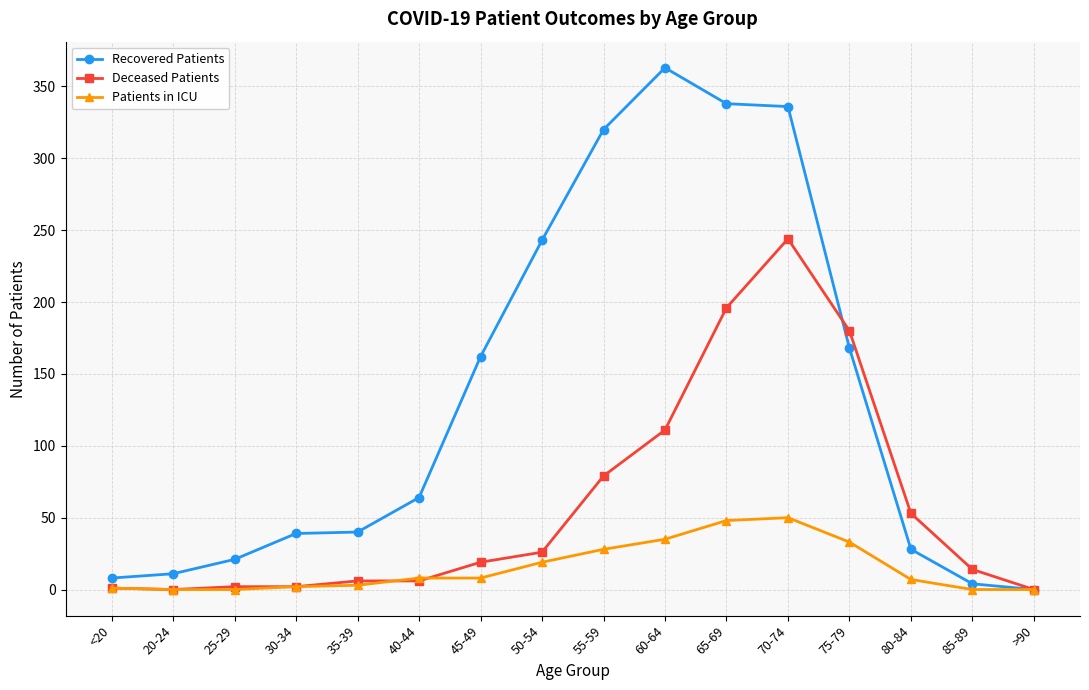

What is the sum of all Patients in ICU values?

242